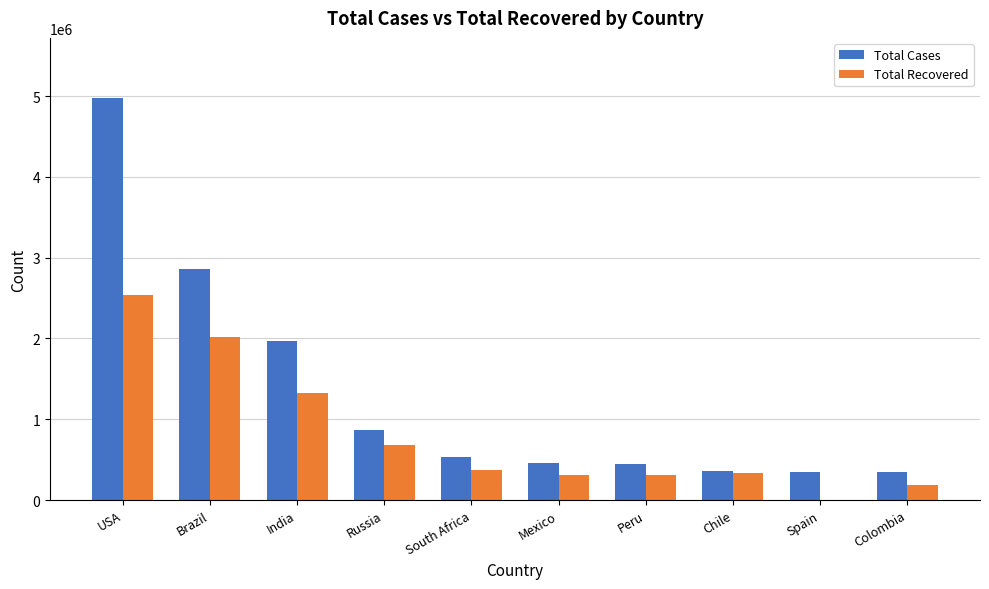

What is the spread (max minus min) of values at Mexico?

151392